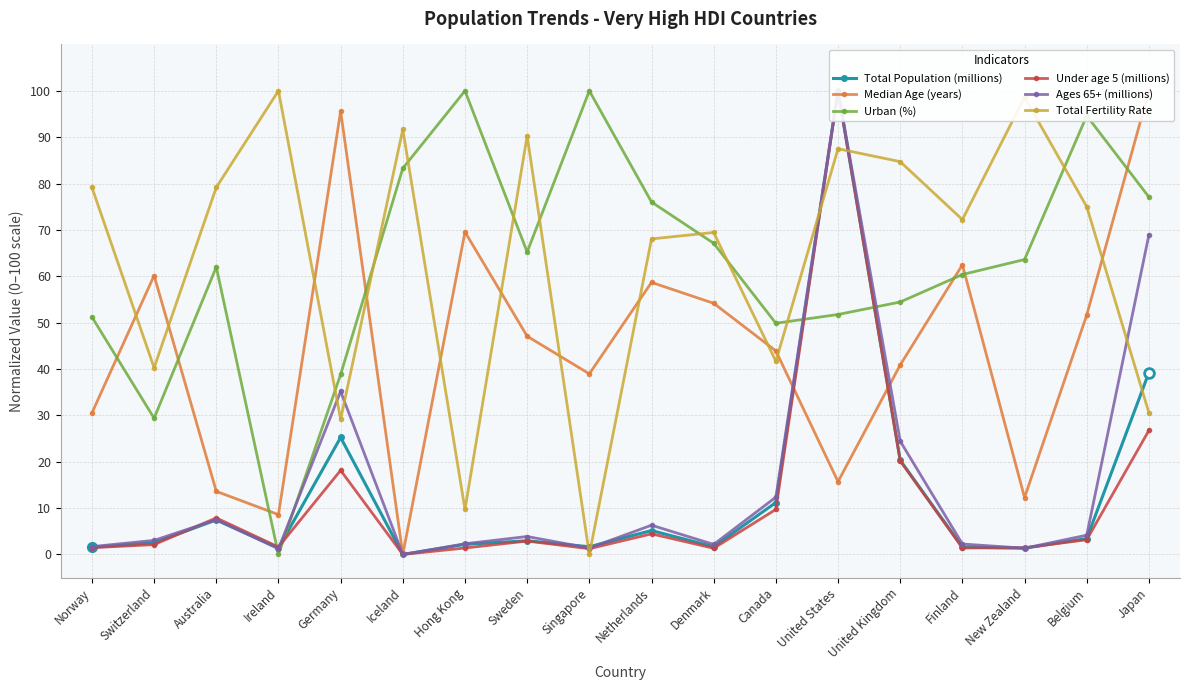

What position from the left is Ireland?

4